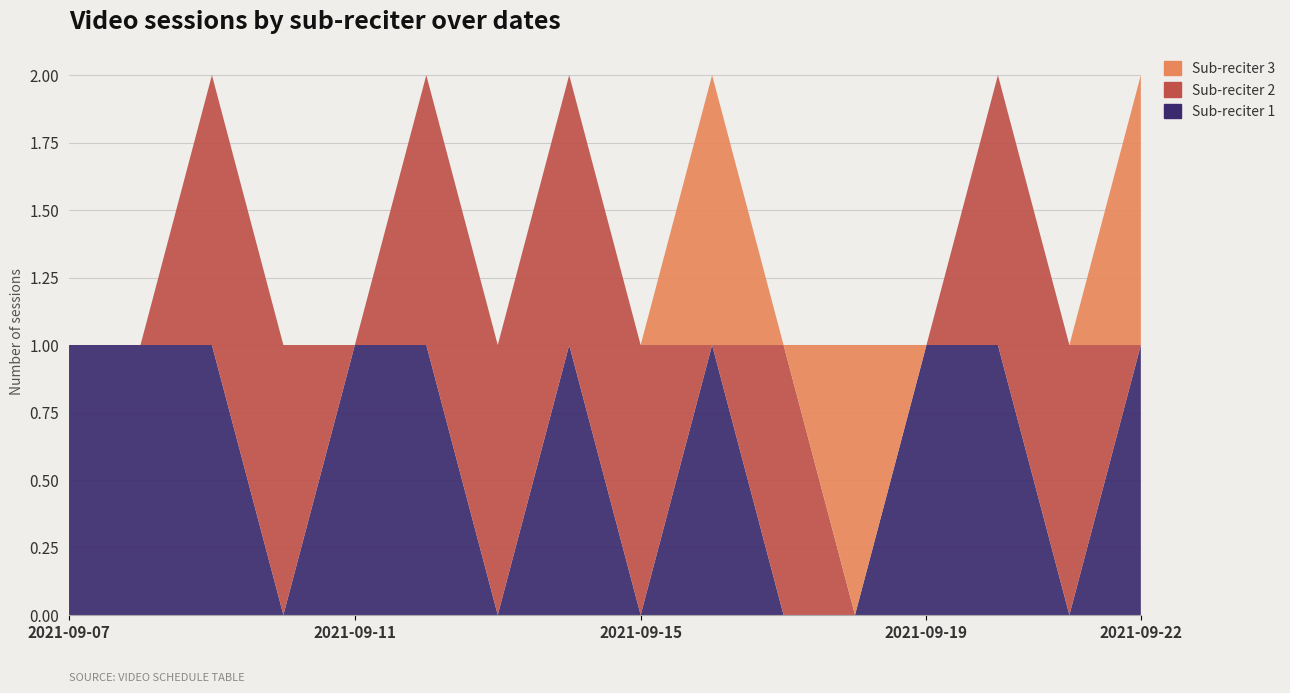

Reading right to left, list all the values displayed in this chart.

Sub-reciter 1: 2021-09-22=1	2021-09-21=0	2021-09-20=1	2021-09-19=1	2021-09-18=0	2021-09-17=0	2021-09-16=1	2021-09-15=0	2021-09-14=1	2021-09-13=0	2021-09-12=1	2021-09-11=1	2021-09-10=0	2021-09-09=1	2021-09-08=1	2021-09-07=1
Sub-reciter 2: 2021-09-22=0	2021-09-21=1	2021-09-20=1	2021-09-19=0	2021-09-18=0	2021-09-17=1	2021-09-16=0	2021-09-15=1	2021-09-14=1	2021-09-13=1	2021-09-12=1	2021-09-11=0	2021-09-10=1	2021-09-09=1	2021-09-08=0	2021-09-07=0
Sub-reciter 3: 2021-09-22=1	2021-09-21=0	2021-09-20=0	2021-09-19=0	2021-09-18=1	2021-09-17=0	2021-09-16=1	2021-09-15=0	2021-09-14=0	2021-09-13=0	2021-09-12=0	2021-09-11=0	2021-09-10=0	2021-09-09=0	2021-09-08=0	2021-09-07=0